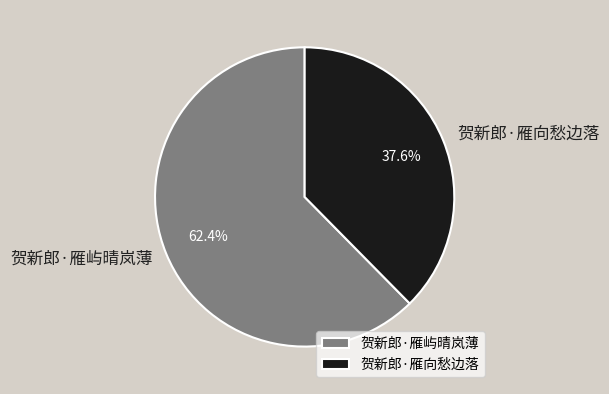

Rank the categories by value from highest to lowest.

贺新郎·雁屿晴岚薄, 贺新郎·雁向愁边落